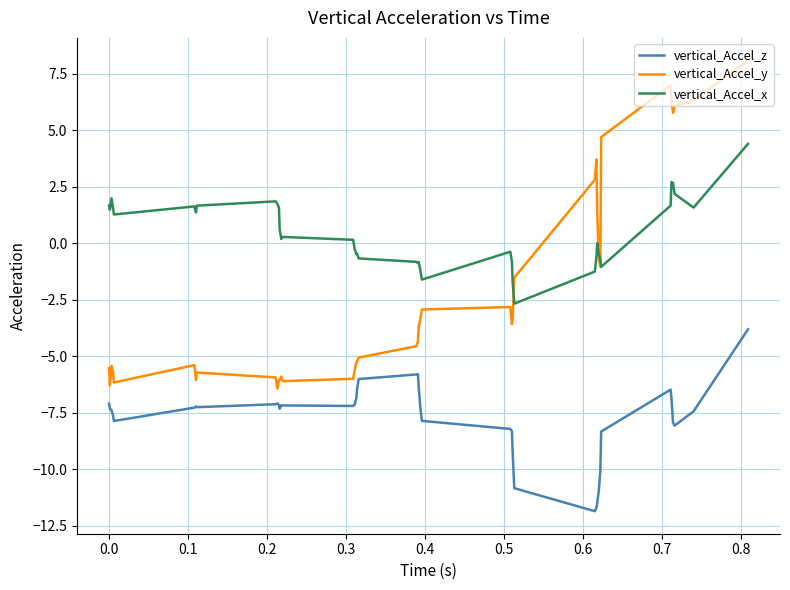

What is the maximum value shown in the chart?

8.1